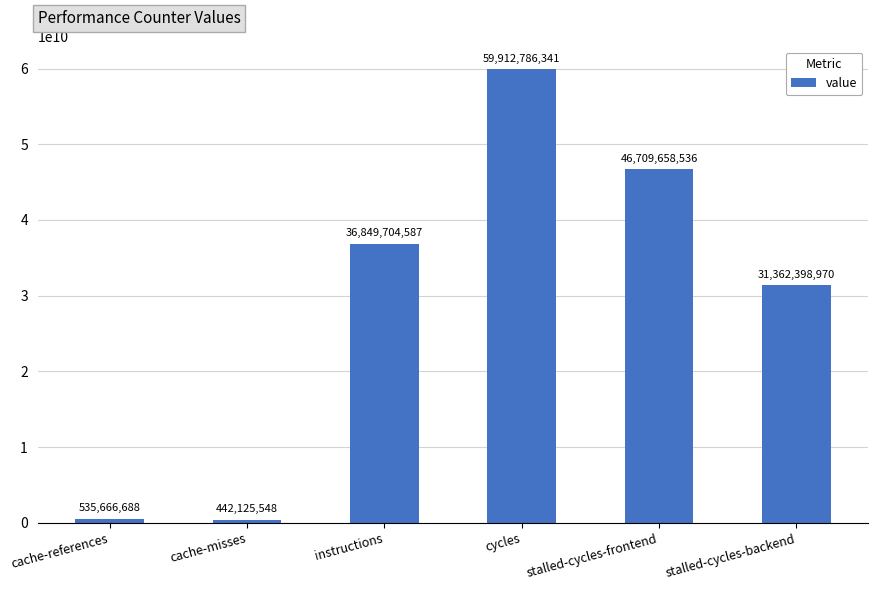

What is the sum of all values?

175812340670